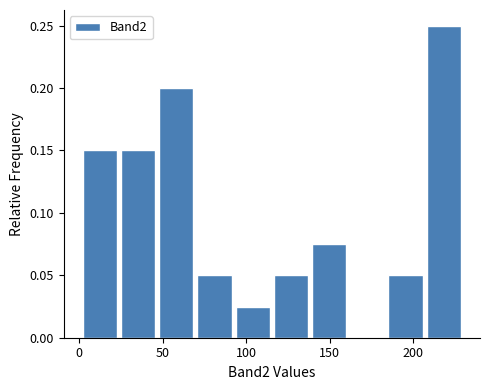

Reading left to right, transcribe this chart: for each bar, give the range it covers on the x-axis and its height. Neither the bar edges nor the heights are printed on the chart, so give them approximately, as read against the axes.

0 to 25: 0.150
25 to 50: 0.150
50 to 70: 0.200
70 to 95: 0.050
95 to 115: 0.025
115 to 140: 0.050
140 to 160: 0.075
160 to 185: 0
185 to 210: 0.050
210 to 230: 0.250